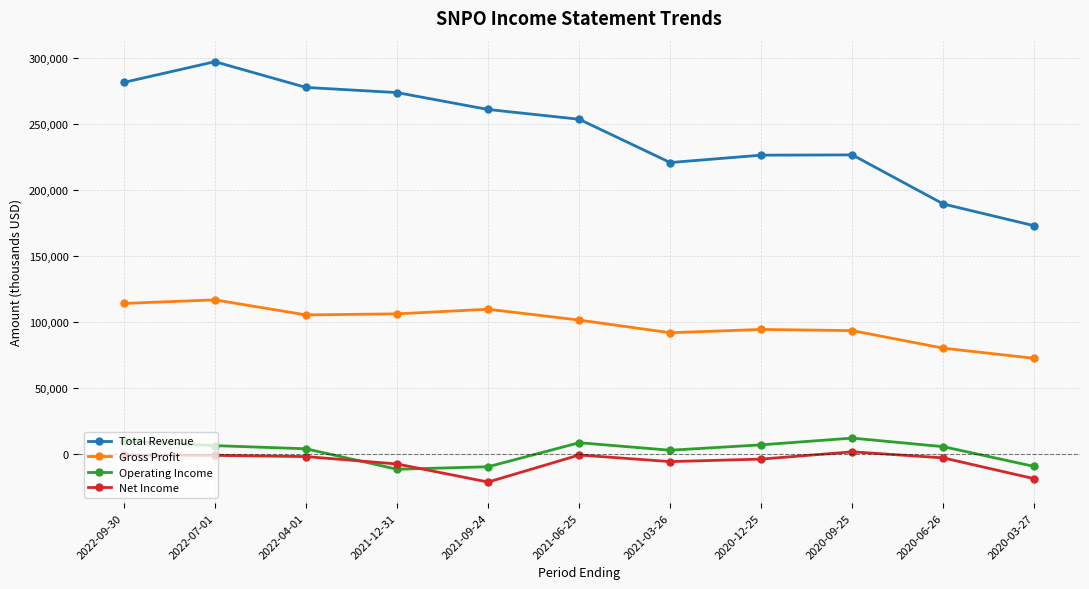

What is the difference between the second highest and minimum values in the Operating Income series?

21400